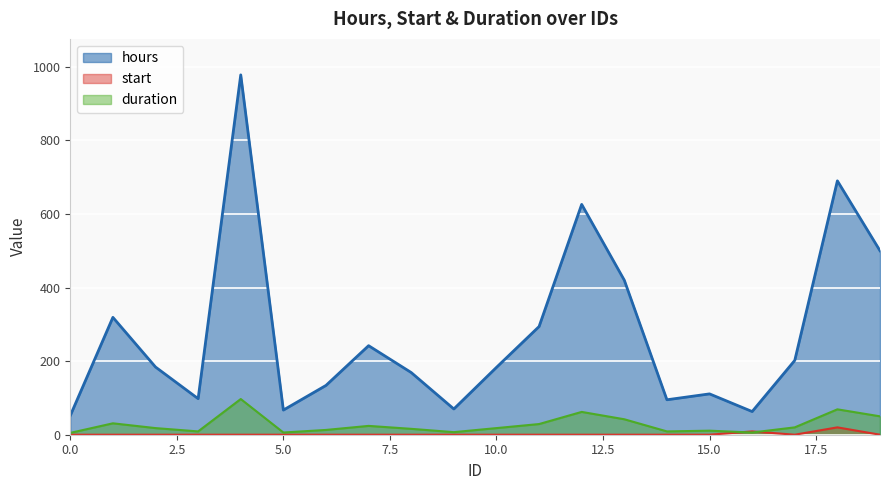

Where does the hours series first go above 184?

1